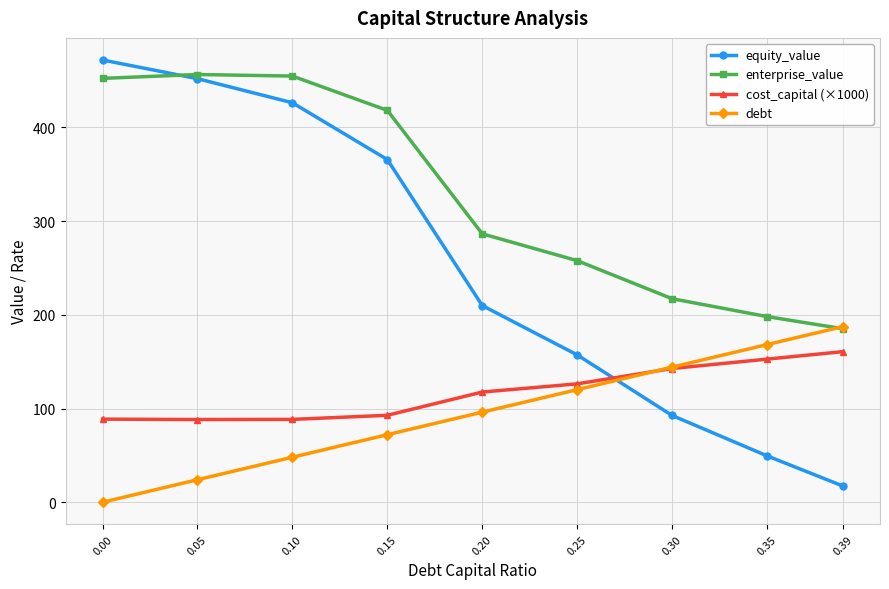

Is the value of equity_value at 0.00 greater than the value of debt at 0.35?

Yes